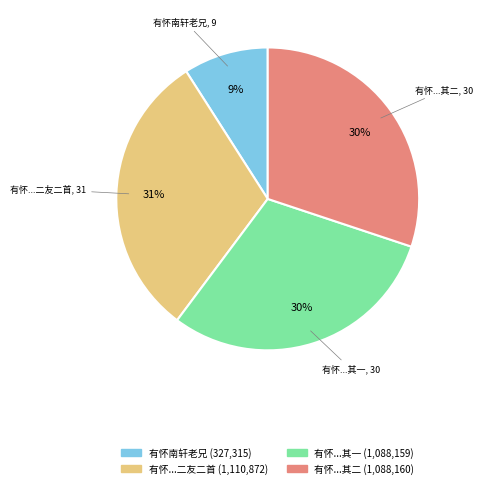

Do 有怀...其二 and 有怀...二友二首 together represent more than half of the pie?

Yes